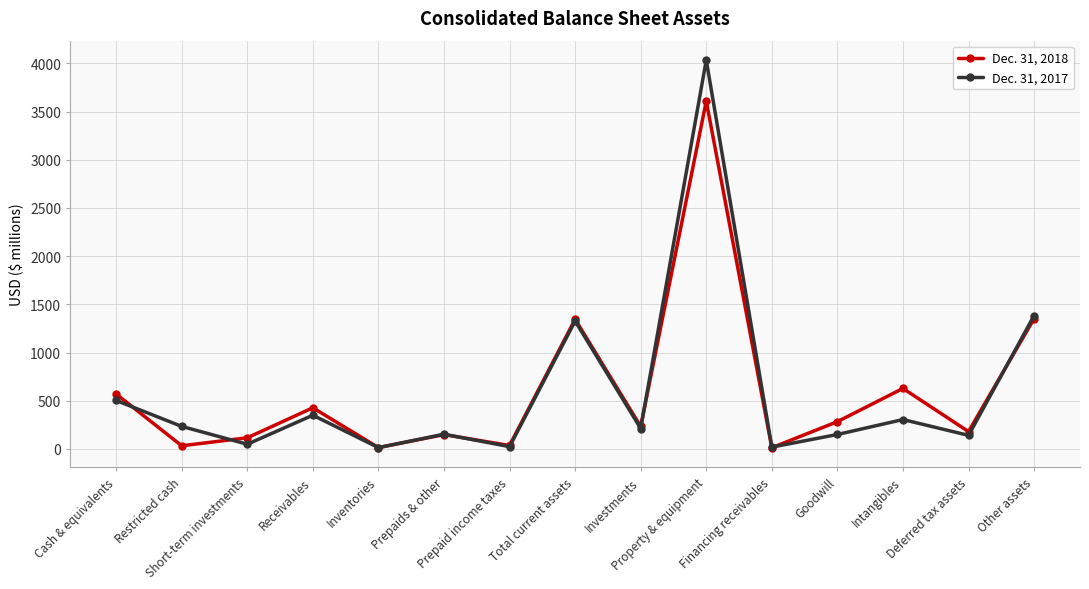

List the series in order of their peak value, highest first.

Dec. 31, 2017, Dec. 31, 2018